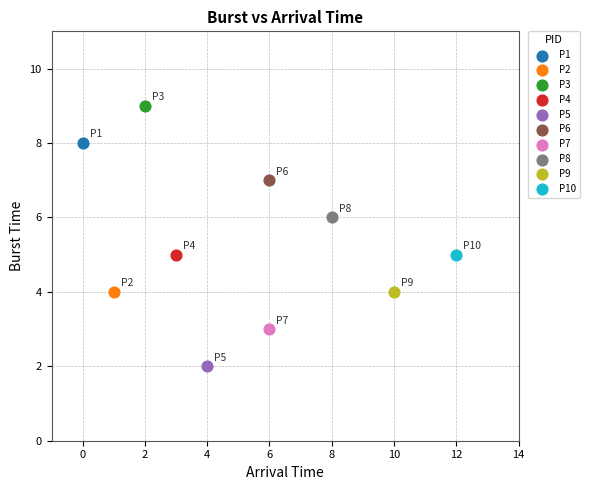

Which series reaches the minimum Y coordinate?

P5